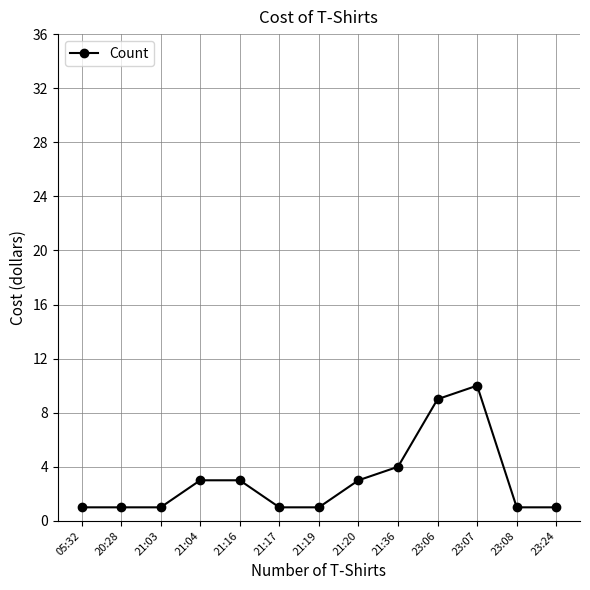

Approximately how many times larger is the value at 23:07 compared to 21:19?

10.0